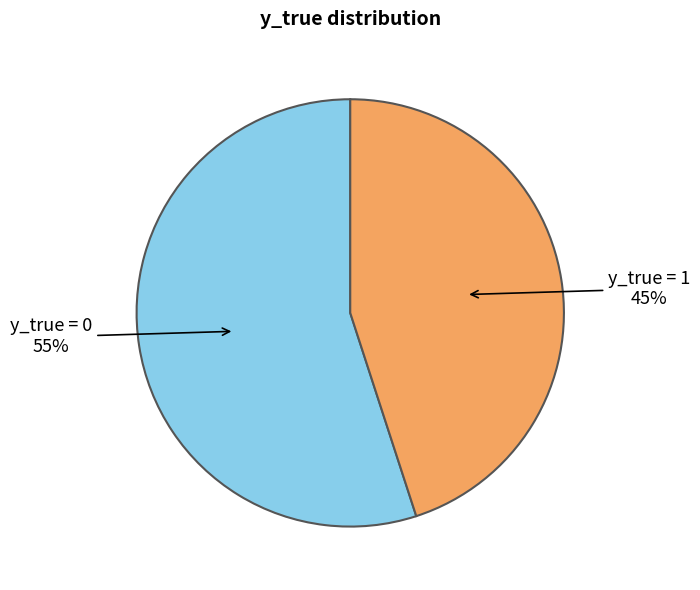

Is there a majority slice in this chart?

Yes